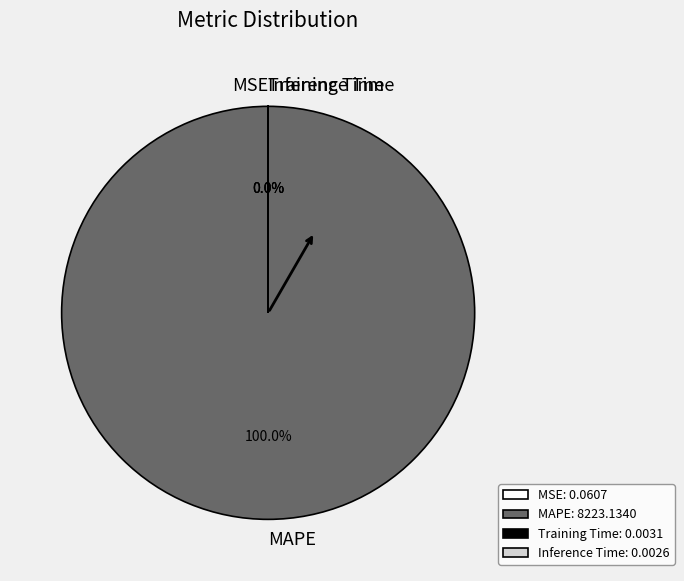

Is the sum of Inference Time and MAPE greater than half?

Yes